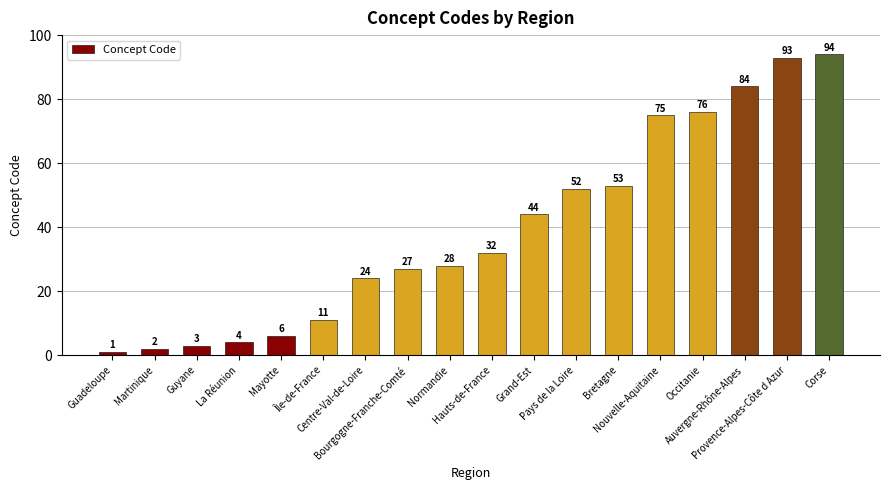

Reading right to left, what are all the values shown in this chart?

Corse=94	Provence-Alpes-Côte d Azur=93	Auvergne-Rhône-Alpes=84	Occitanie=76	Nouvelle-Aquitaine=75	Bretagne=53	Pays de la Loire=52	Grand-Est=44	Hauts-de-France=32	Normandie=28	Bourgogne-Franche-Comté=27	Centre-Val-de-Loire=24	Île-de-France=11	Mayotte=6	La Réunion=4	Guyane=3	Martinique=2	Guadeloupe=1